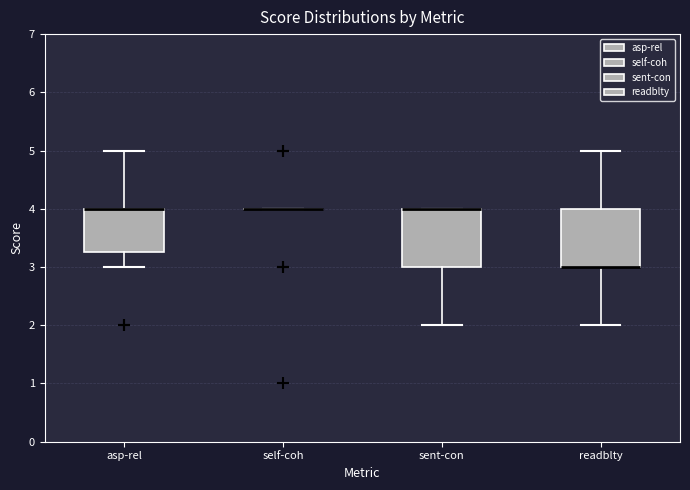

Reading left to right, read every box against the y-axis: the position of its median line, the range the box covers, and the ends of its whiskers. The values are not printed on the chart, so give them approximately, as read against the axis.

asp-rel: median 4.0 (drawn on the box's upper edge), box 3.3 to 4.0, whiskers 3.0 to 5.0
self-coh: box collapsed to a line at 4.0, whiskers 4.0 to 4.0
sent-con: median 4.0 (drawn on the box's upper edge), box 3.0 to 4.0, whiskers 2.0 to 4.0
readblty: median 3.0 (drawn on the box's lower edge), box 3.0 to 4.0, whiskers 2.0 to 5.0